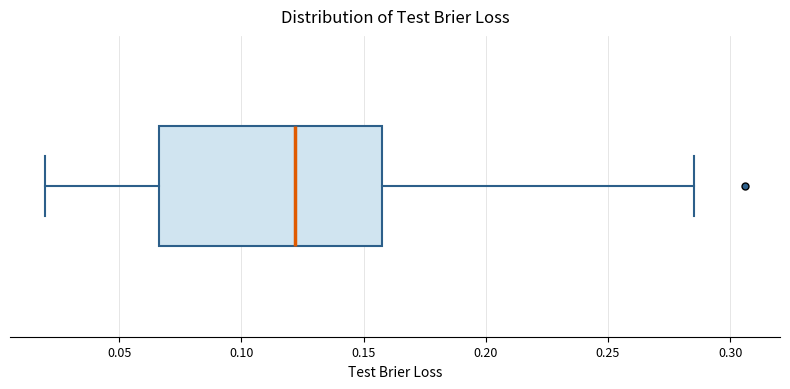

Read this box plot against the x-axis: the position of the median line, the range covered by the box, and the ends of both whiskers. The values are not printed on the chart, so give them approximately, as read against the axis.

median 0.120, box 0.065 to 0.155, whiskers 0.020 to 0.285